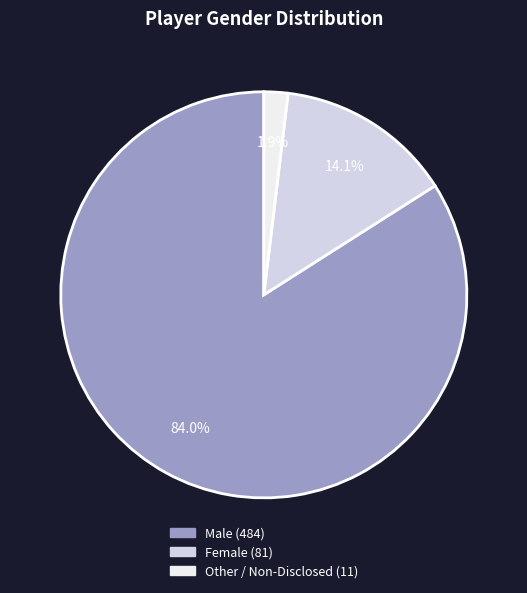

Is Other / Non-Disclosed the majority of the pie?

No